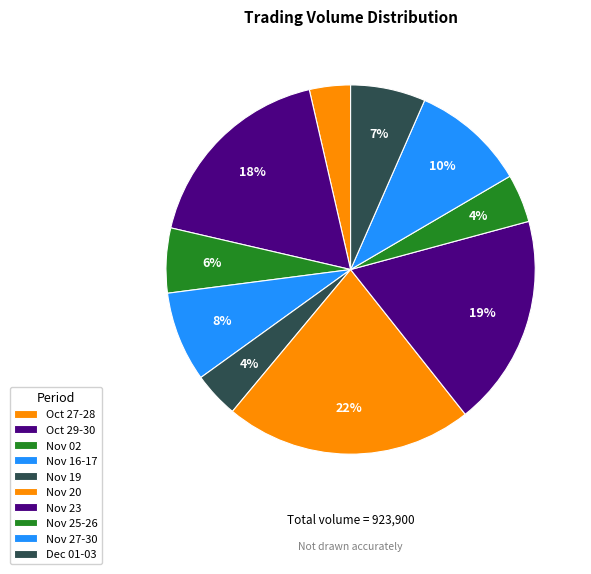

How many segments does this pie chart have?

10